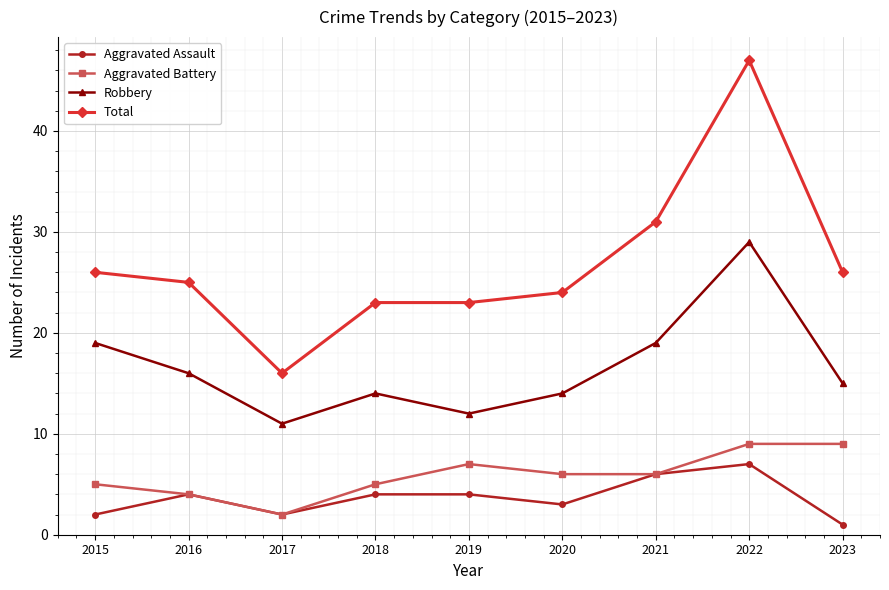

Reading left to right, what are all the values shown in this chart?

Aggravated Assault: 2	4	2	4	4	3	6	7	1
Aggravated Battery: 5	4	2	5	7	6	6	9	9
Robbery: 19	16	11	14	12	14	19	29	15
Total: 26	25	16	23	23	24	31	47	26